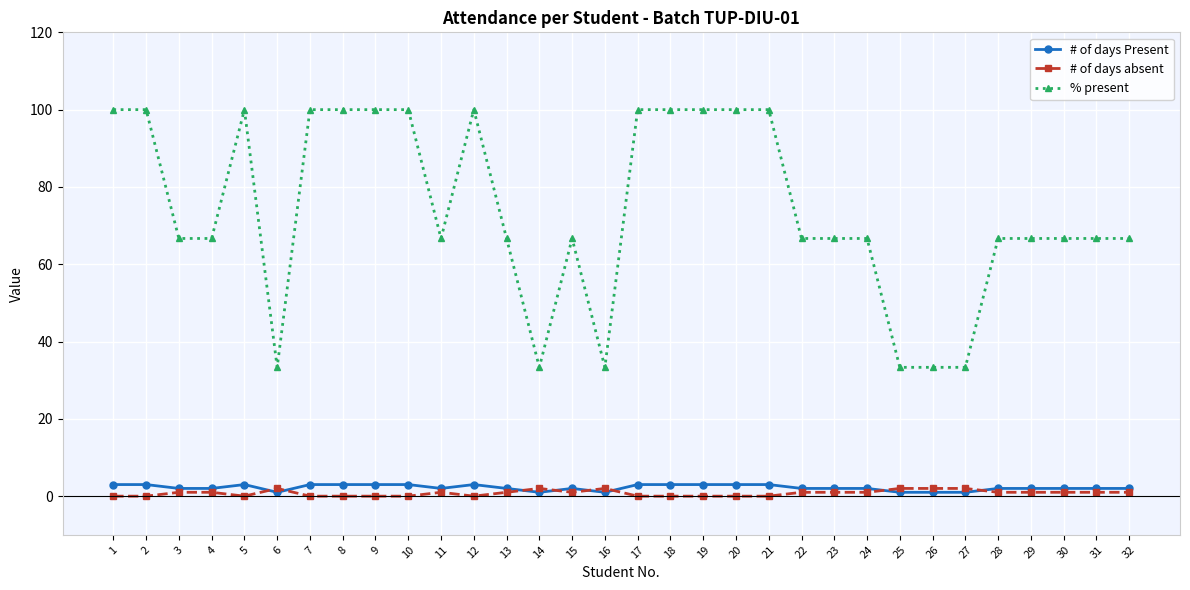

At which label does % present first exceed 66?

1